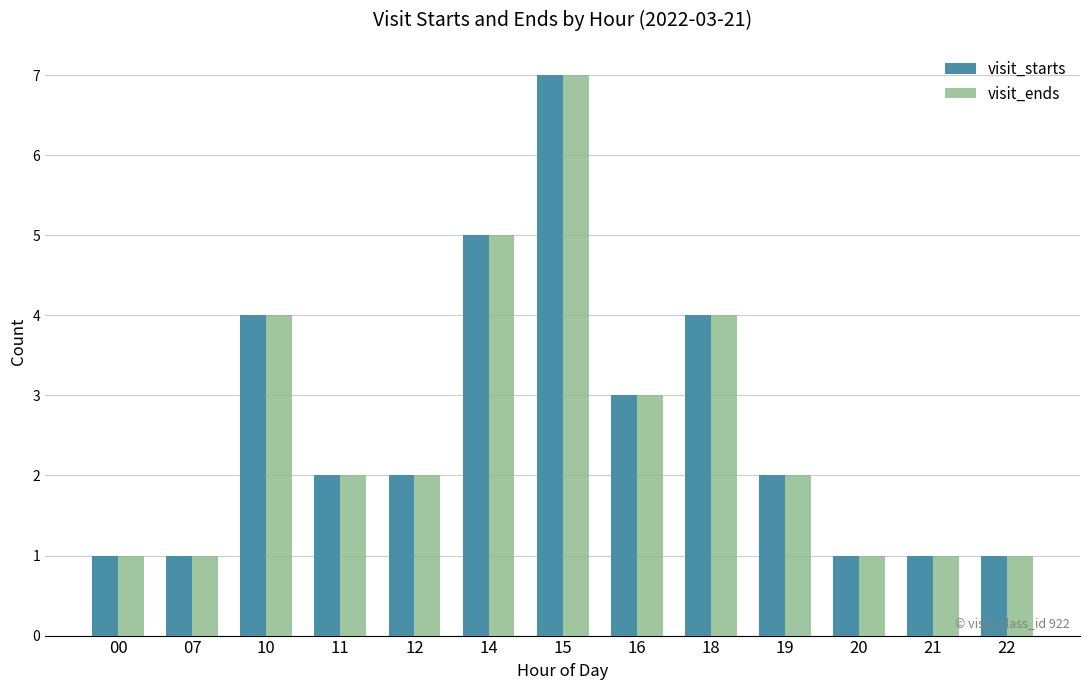

The value of visit_ends at 16 is 5. True or false?

False